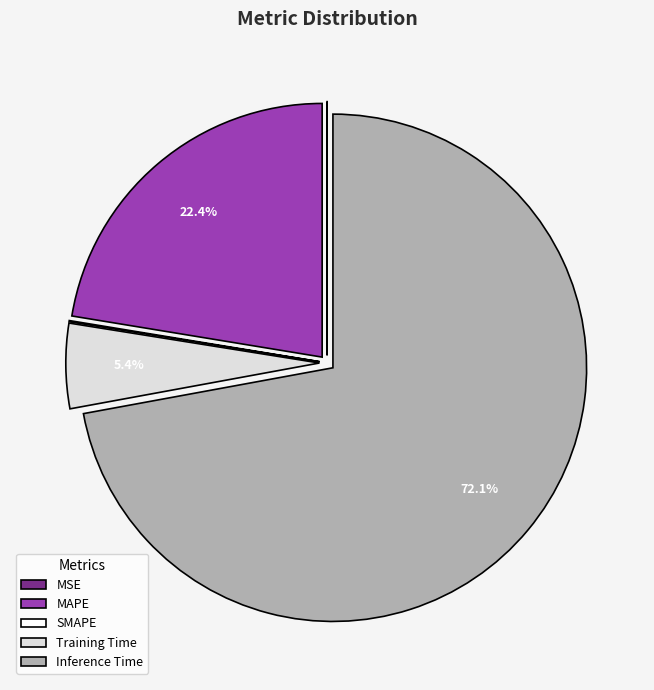

Which slice is the largest?

Inference Time